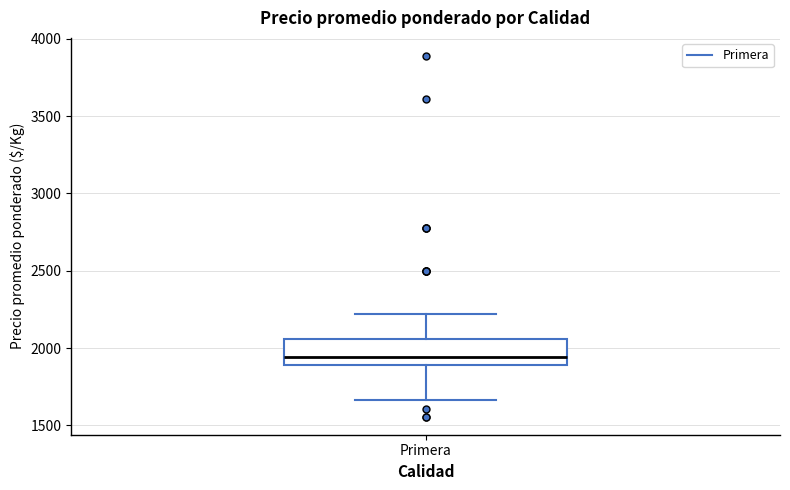

Transcribe this box plot: give where the median line is, the range the box spans, and where the two whiskers end, as read against the y-axis. The values are not printed on the chart, so give them approximately, as read against the axis.

median 1950, box 1900 to 2050, whiskers 1650 to 2200